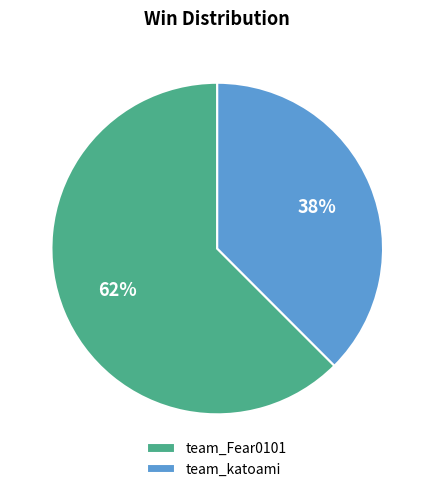

Which slice is the smallest?

team_katoami